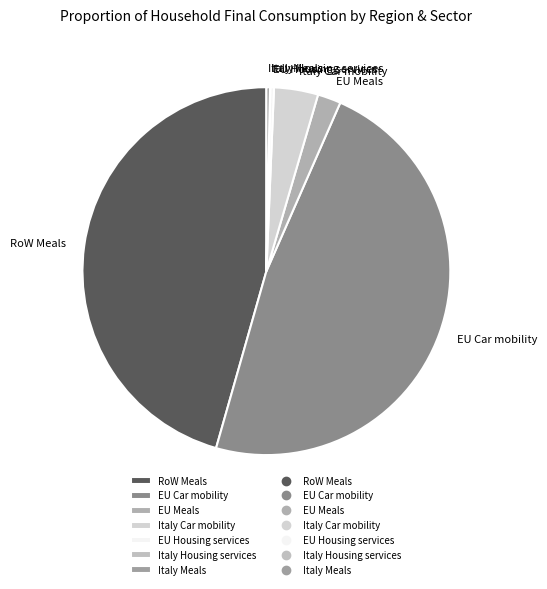

Which has a higher value, EU Car mobility or EU Housing services?

EU Car mobility